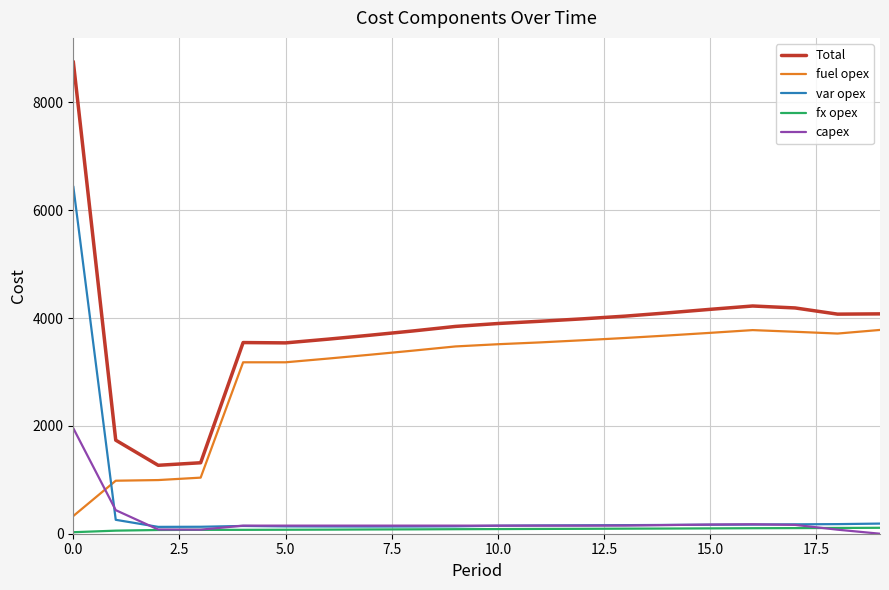

What is the highest value of the fuel opex series?

3779